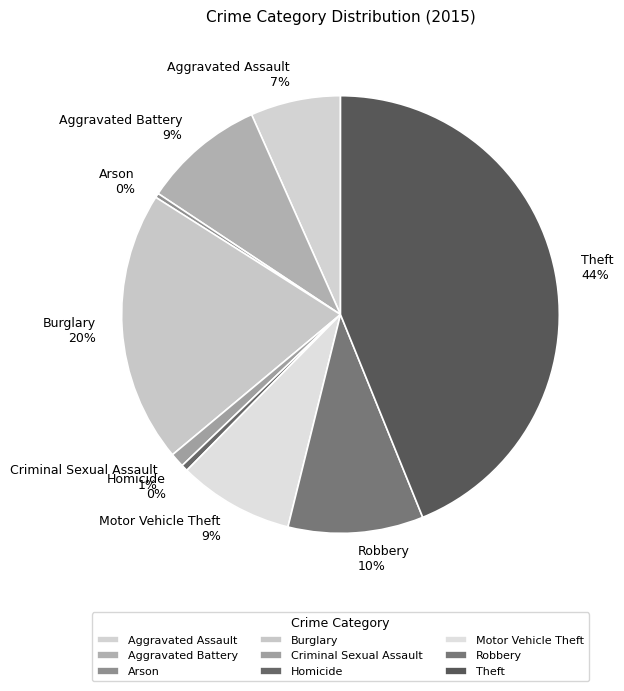

To the nearest percent, what percentage of the pie is Motor Vehicle Theft?

9%